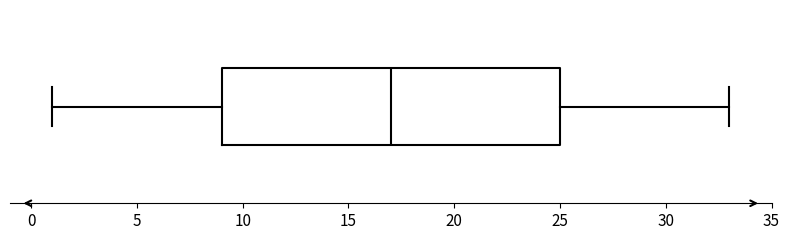

Read this box plot against the x-axis: the position of the median line, the range covered by the box, and the ends of both whiskers. The values are not printed on the chart, so give them approximately, as read against the axis.

median 17, box 9 to 25, whiskers 1 to 33